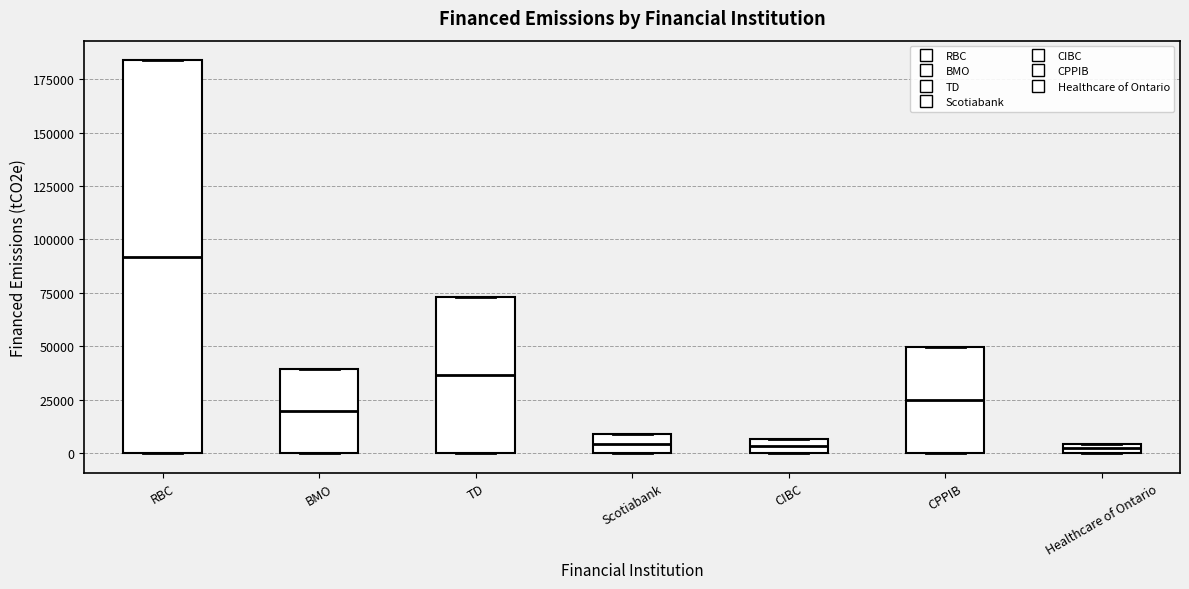

Where is the lower edge of the box for RBC on the y-axis? The values are not printed on the chart, so give them approximately, as read against the axis.

0